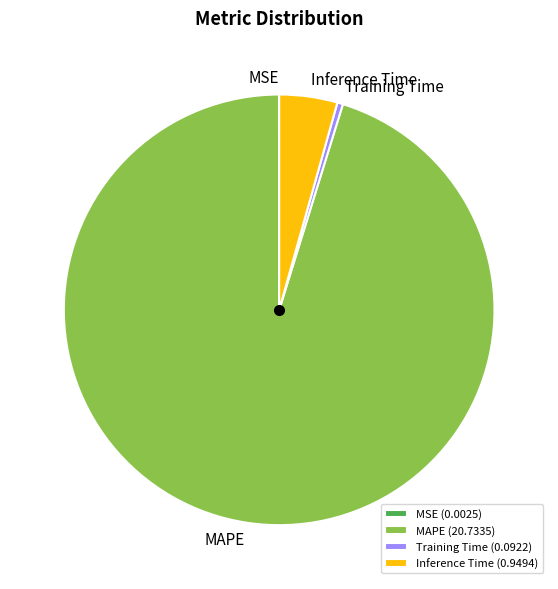

Which has a higher value, Training Time (0.0922) or MAPE (20.7335)?

MAPE (20.7335)